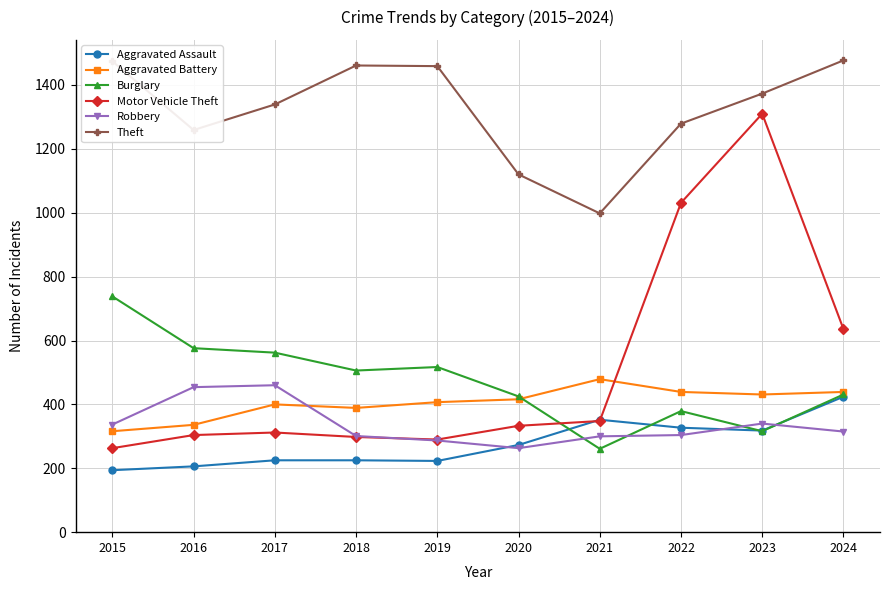

What is the value of the Motor Vehicle Theft point at the 7th from the left?

348